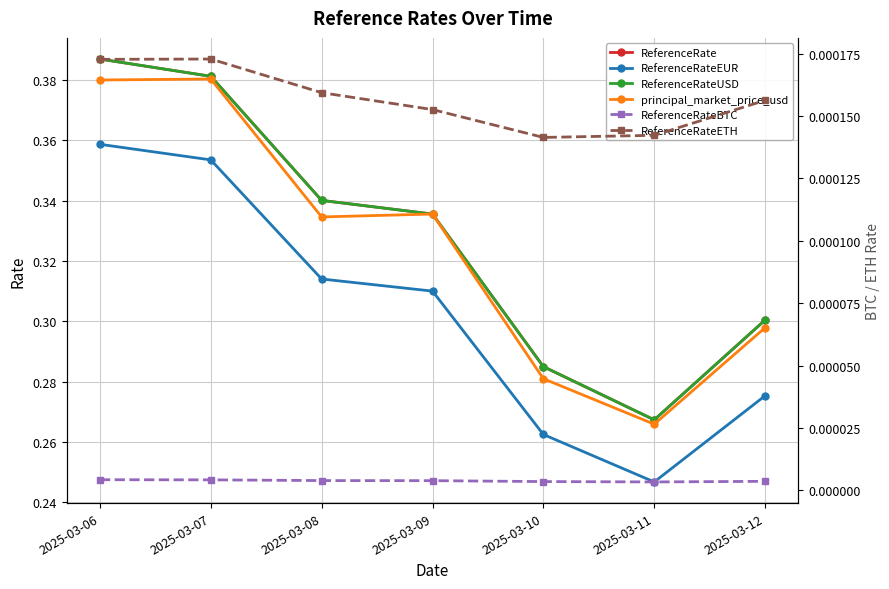

True or false: ReferenceRateETH has a value of 0.0 at 2025-03-08.

True